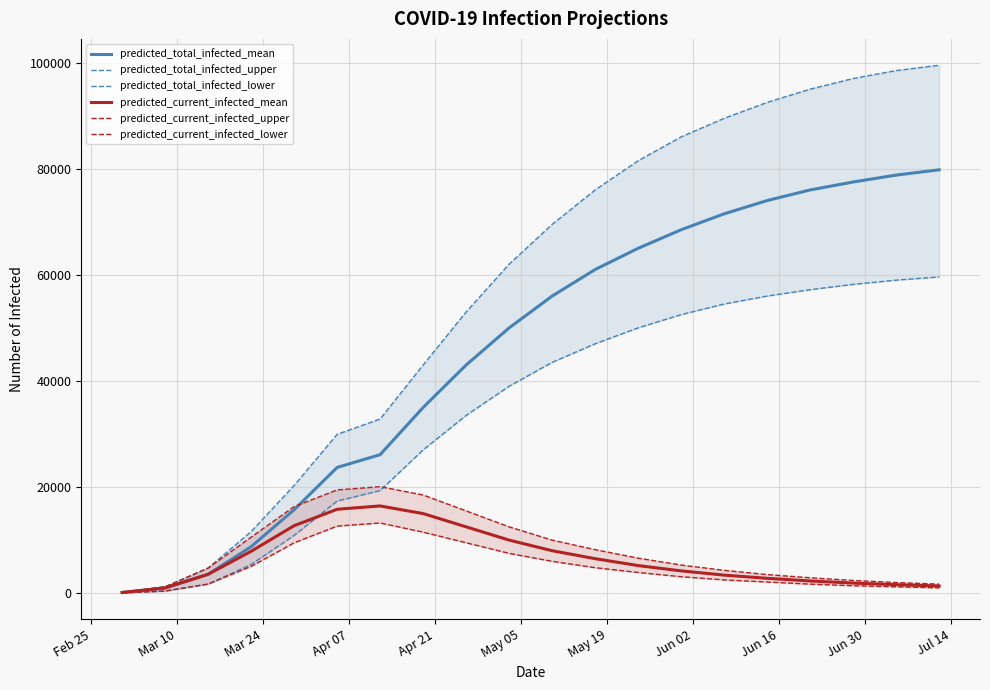

What is the minimum value shown in the chart?

50